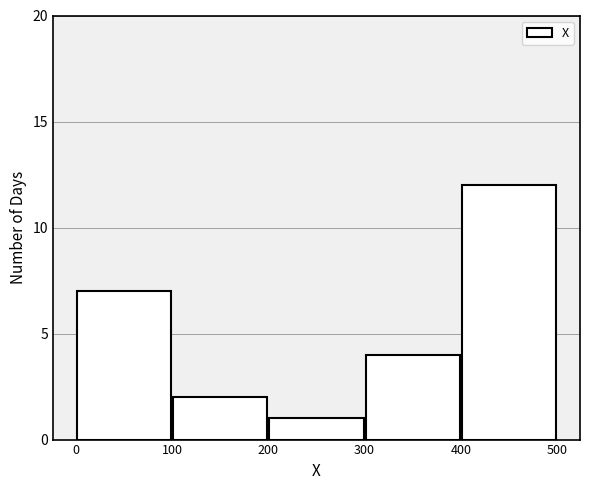

Reading left to right, list every bar in this chart as the range it spans on the x-axis followed by its height. The values are not printed on the chart, so give them approximately, as read against the axis.

0 to 100: 7
100 to 200: 2
200 to 300: 1
300 to 400: 4
400 to 500: 12